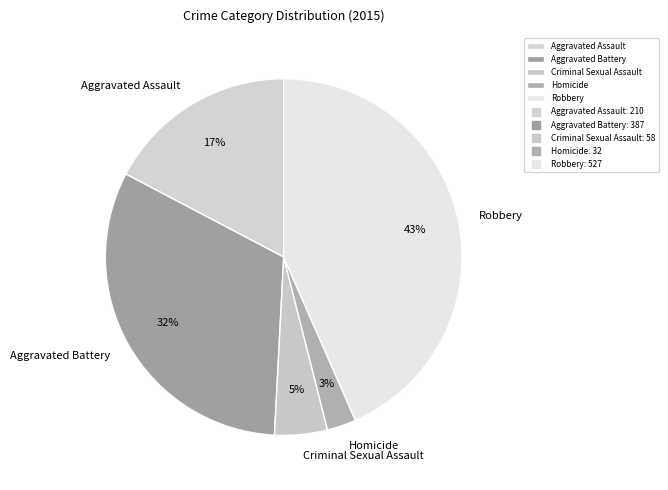

To the nearest percent, what is the combined percentage of Aggravated Battery and Homicide?

35%